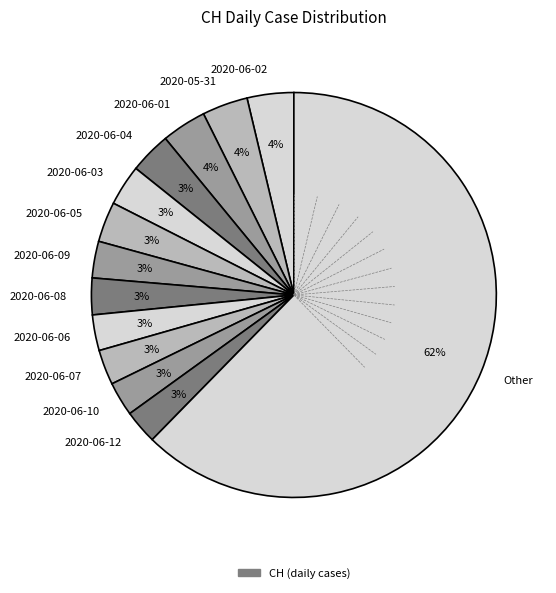

How many slices are in this pie chart?

13